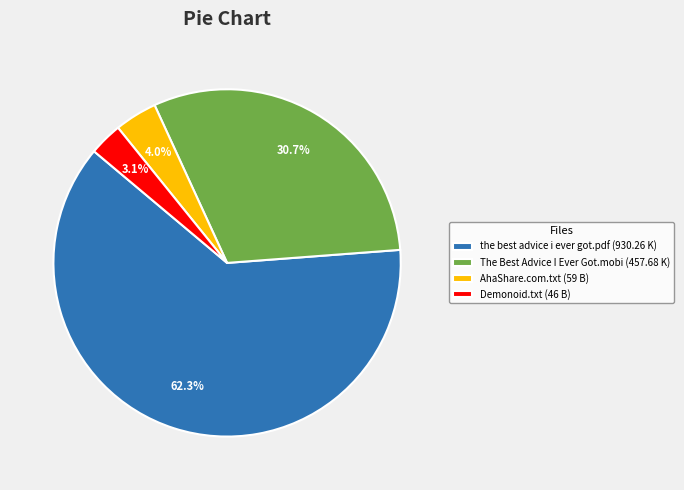

Which has a higher value, the best advice i ever got.pdf (930.26 K) or AhaShare.com.txt (59 B)?

the best advice i ever got.pdf (930.26 K)